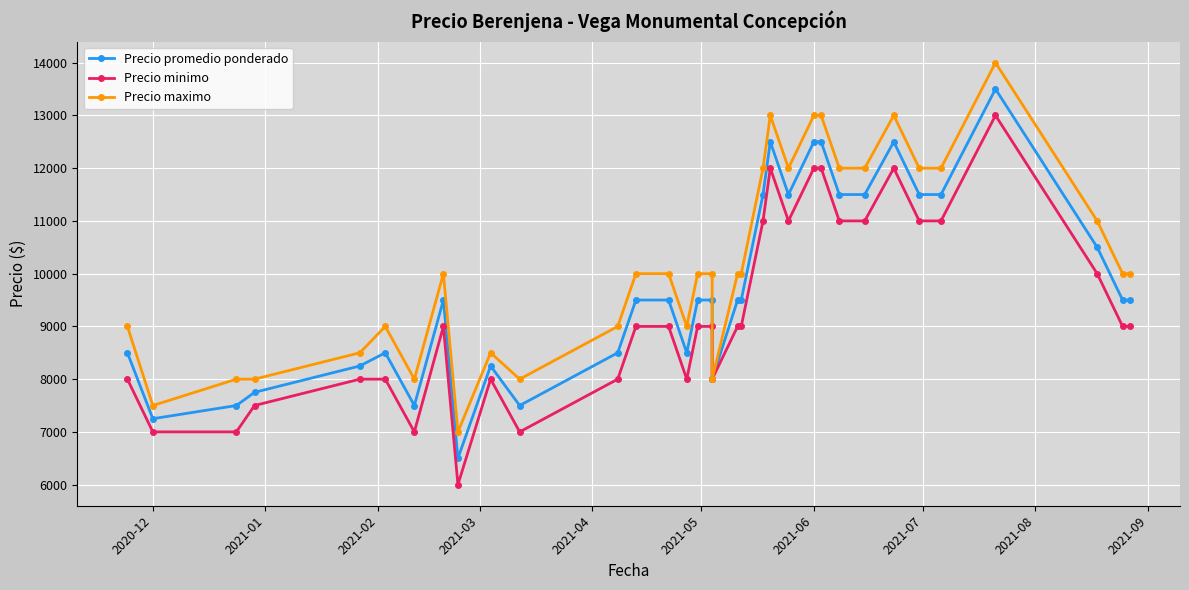

How many data points does each series have?

34